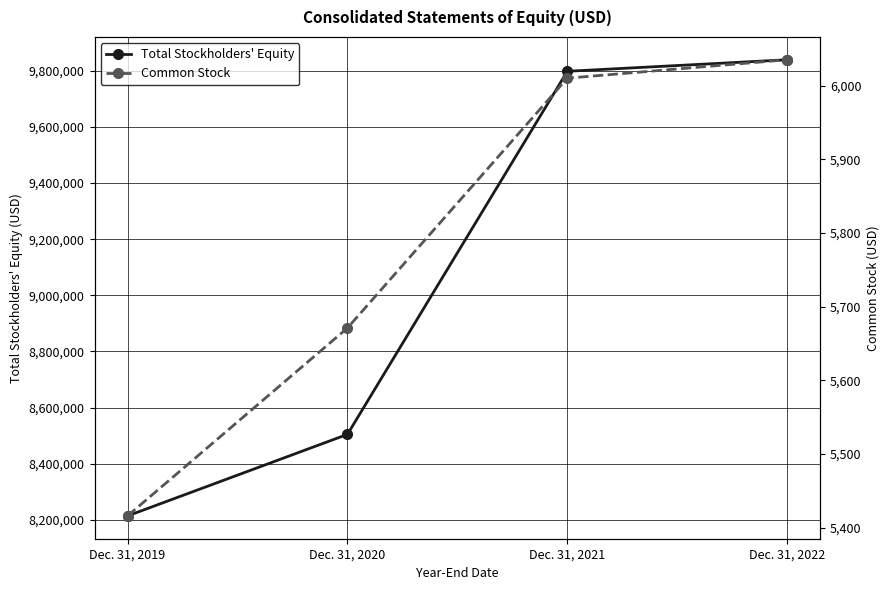

What are all the series names shown in the legend?

Total Stockholders' Equity, Common Stock